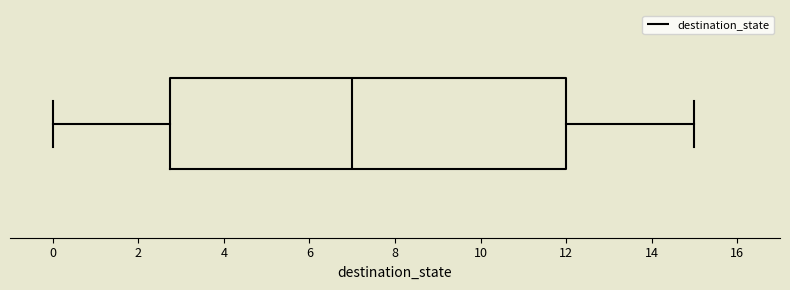

Transcribe this box plot: give where the median line is, the range the box spans, and where the two whiskers end, as read against the x-axis. The values are not printed on the chart, so give them approximately, as read against the axis.

median 7.0, box 2.8 to 12.0, whiskers 0.0 to 15.0